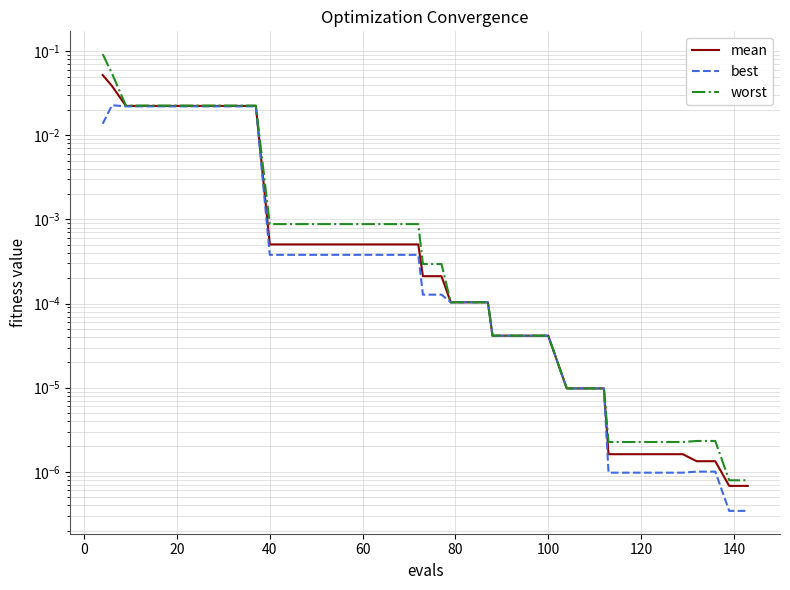

Rank the series at 25 from highest to lowest value.

worst, mean, best